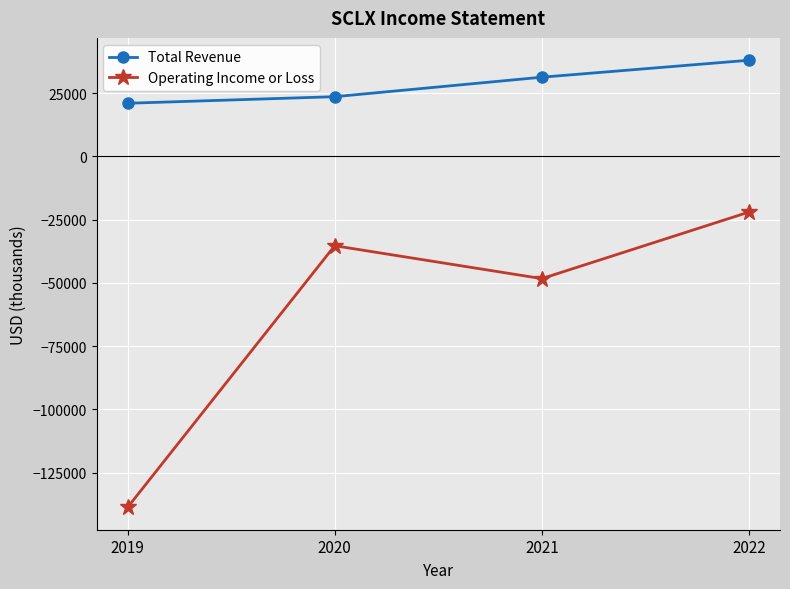

What is the value of the Total Revenue point at the 2nd from the left?

23600